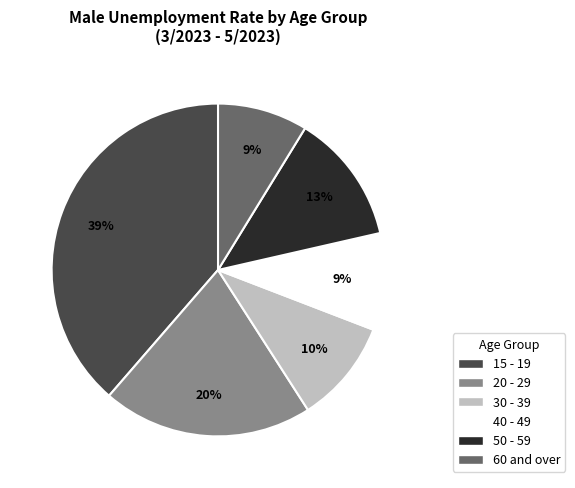

Which slice is the largest?

15 - 19